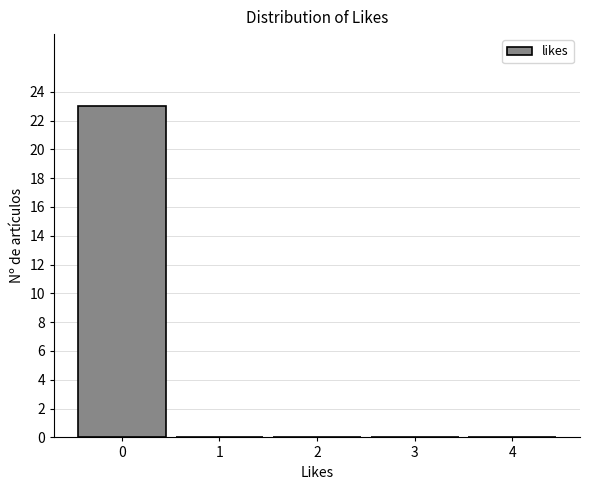

Reading left to right, transcribe all the data shown in this chart.

0=23	1=0	2=0	3=0	4=0